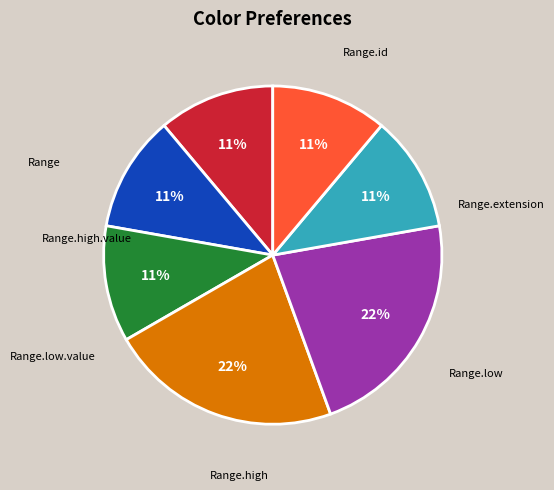

How many slices are in this pie chart?

7